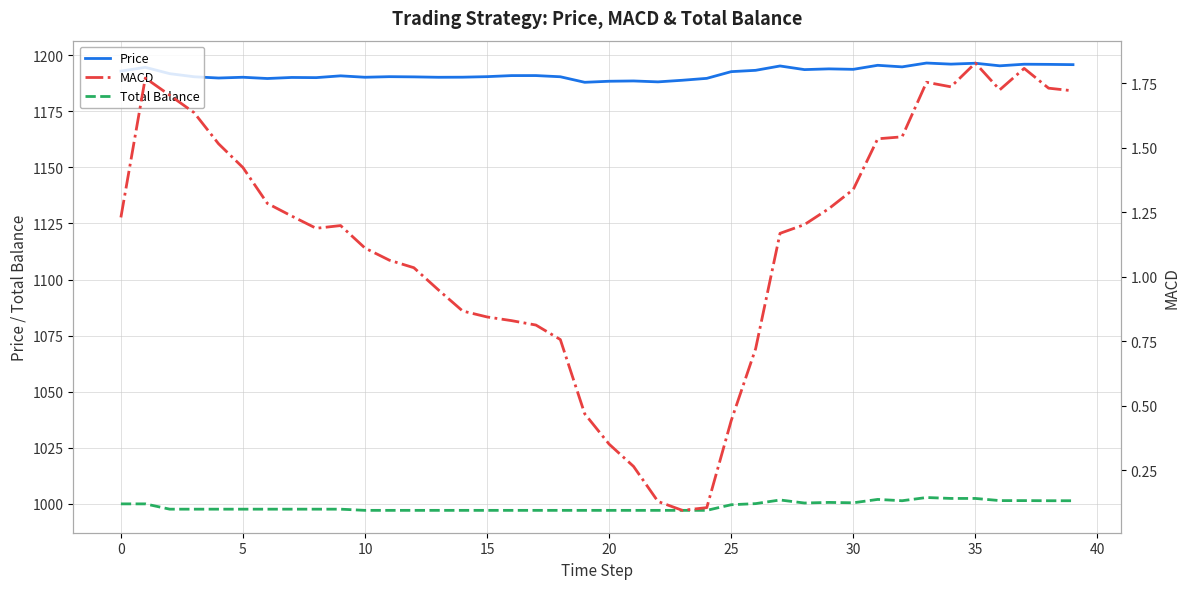

True or false: Total Balance and MACD cross at least once.

False